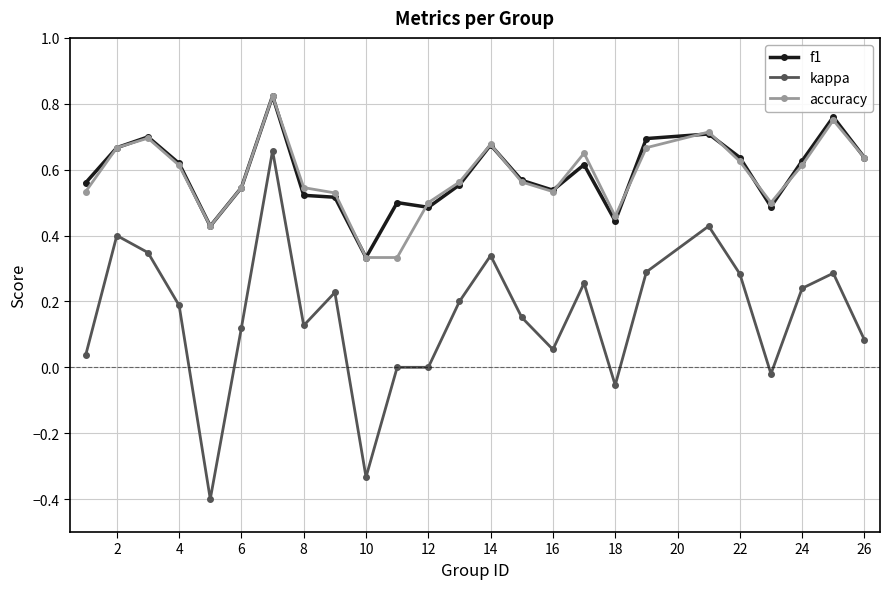

What is the smallest value displayed?

-0.4